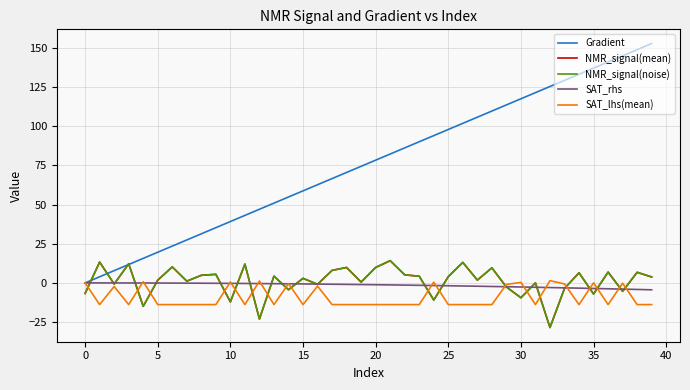

Which series has the largest total across all categories?

Gradient